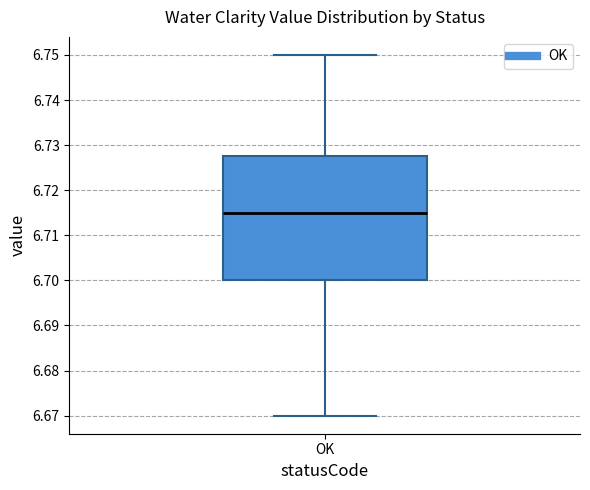

Transcribe this box plot: give where the median line is, the range the box spans, and where the two whiskers end, as read against the y-axis. The values are not printed on the chart, so give them approximately, as read against the axis.

median 6.715, box 6.700 to 6.728, whiskers 6.670 to 6.750